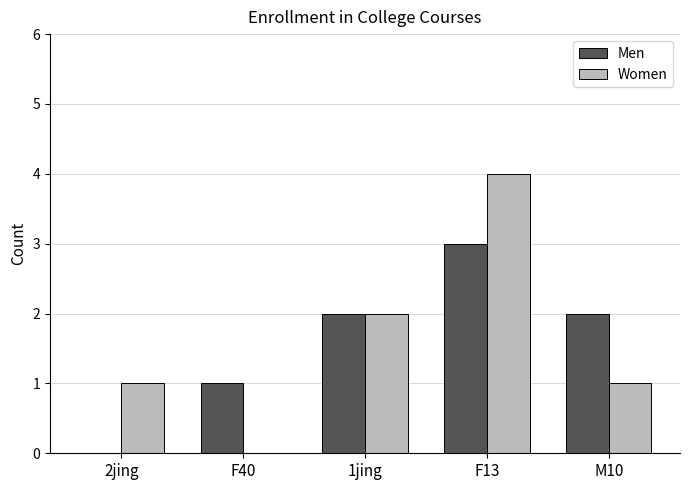

What is the total value across all series at F13?

7